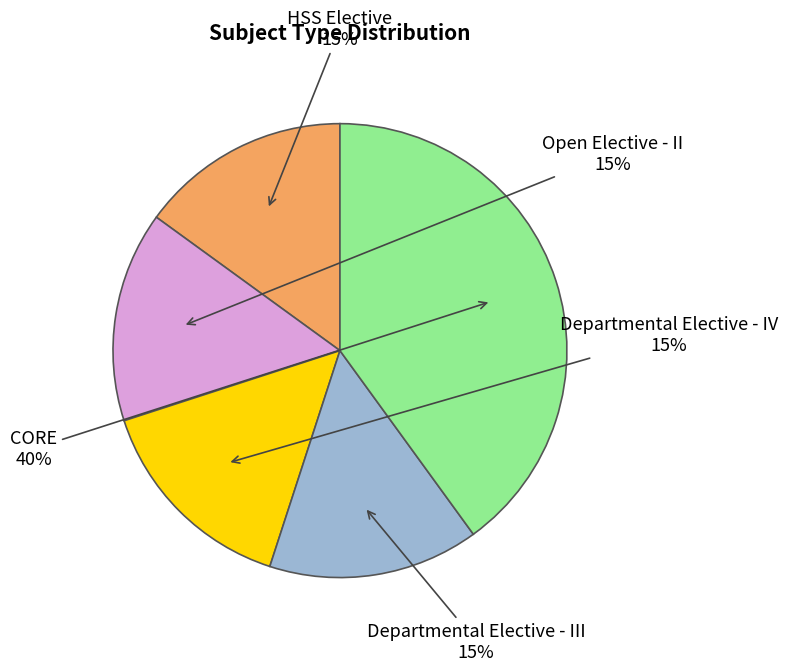

Is there a majority slice in this chart?

No